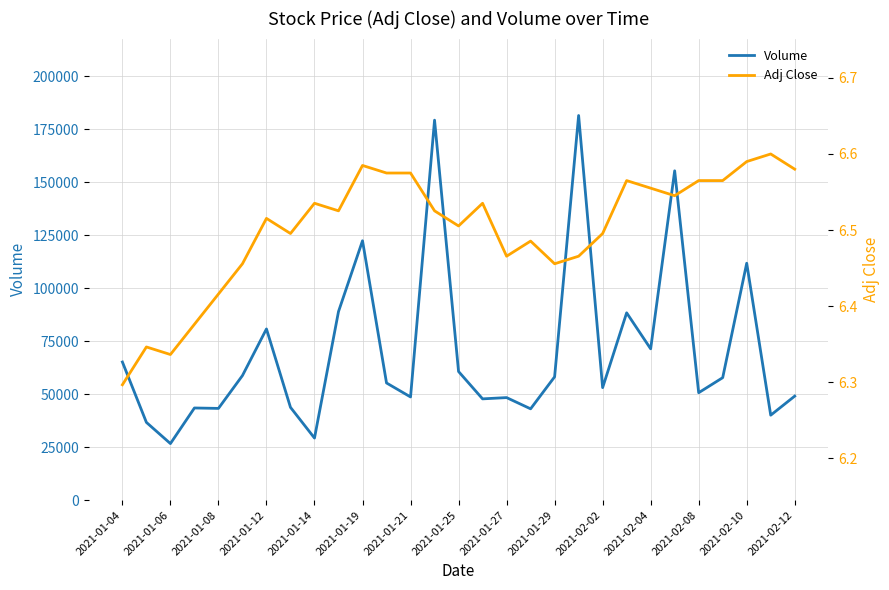

The value of Volume at 2021-02-08 is 14968. True or false?

False